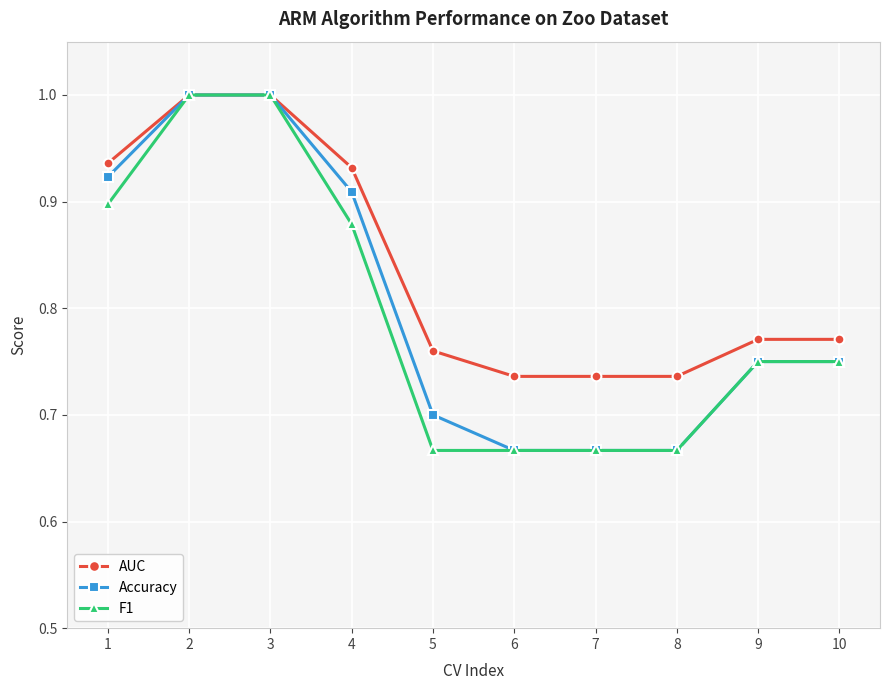

What is the total value across all series at 2?

3.0